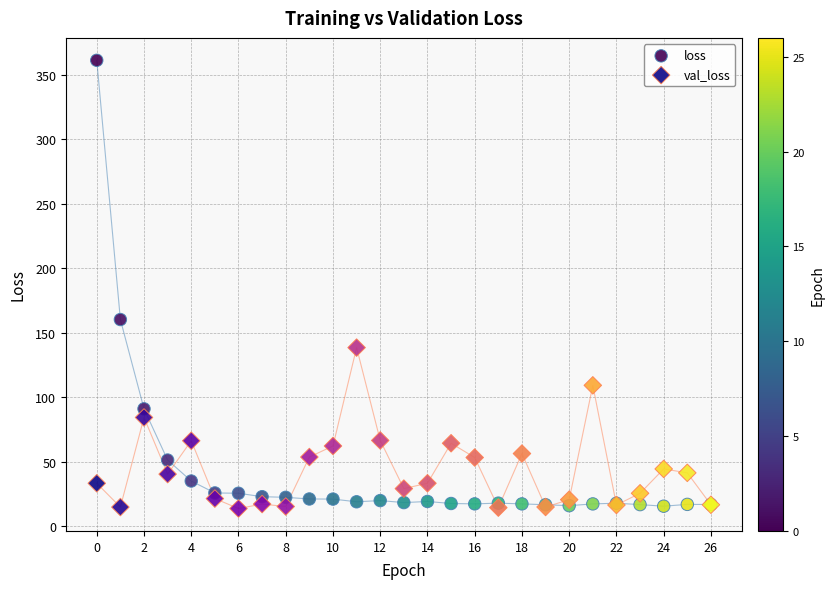

Which series reaches the maximum Y coordinate?

loss